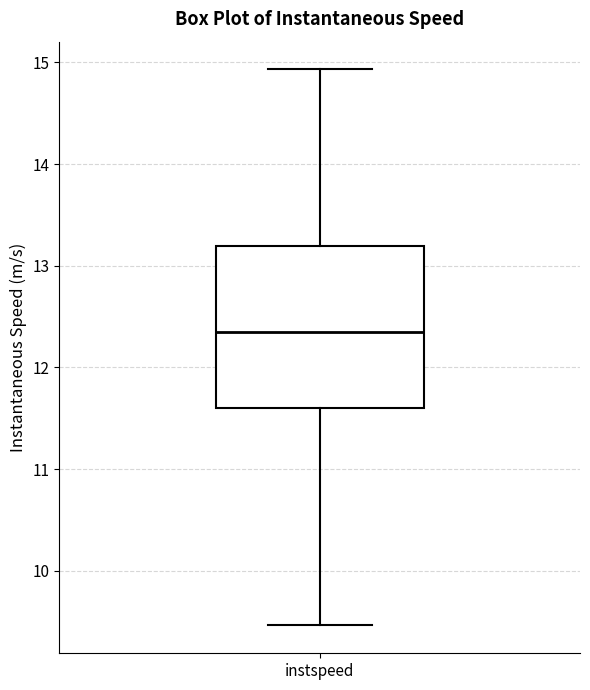

Where does the lower whisker of the box for instspeed end on the y-axis? The values are not printed on the chart, so give them approximately, as read against the axis.

9.5